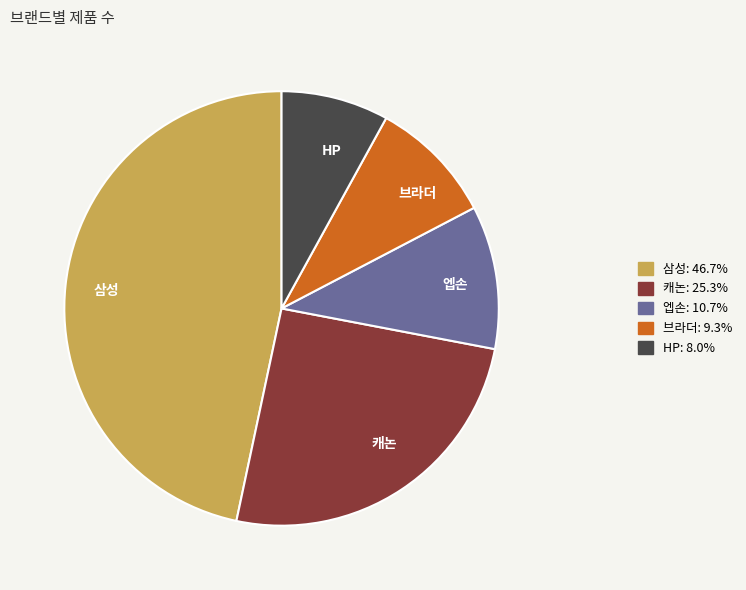

Count the number of slices in the pie.

5